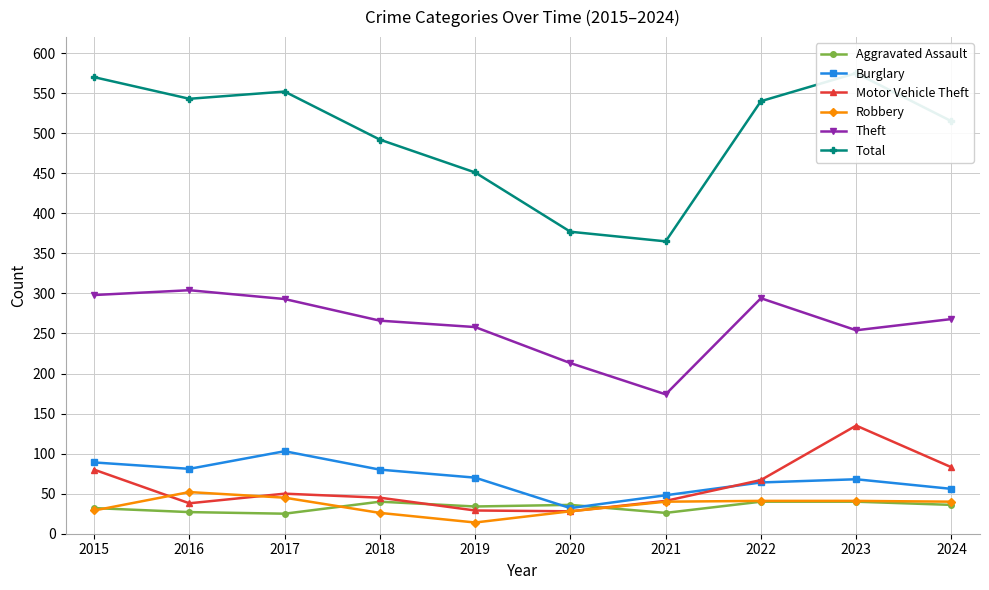

At which label does Theft reach its minimum?

2021